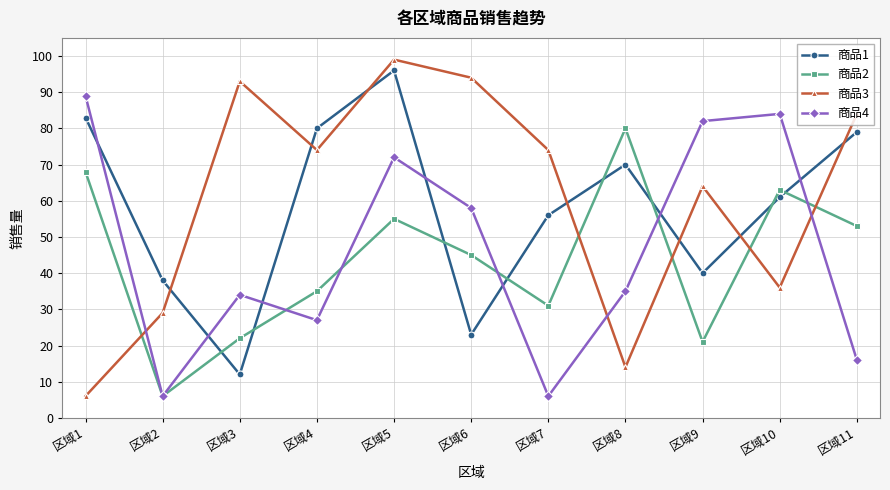

Between which two adjacent categories do 商品2 and 商品3 first intersect?

区域1 and 区域2